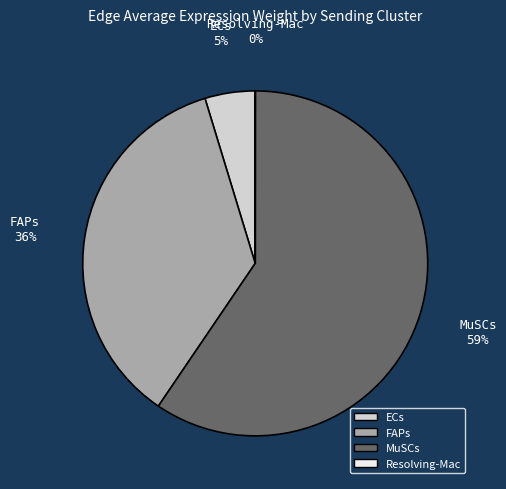

Between ECs and MuSCs, which is larger?

MuSCs